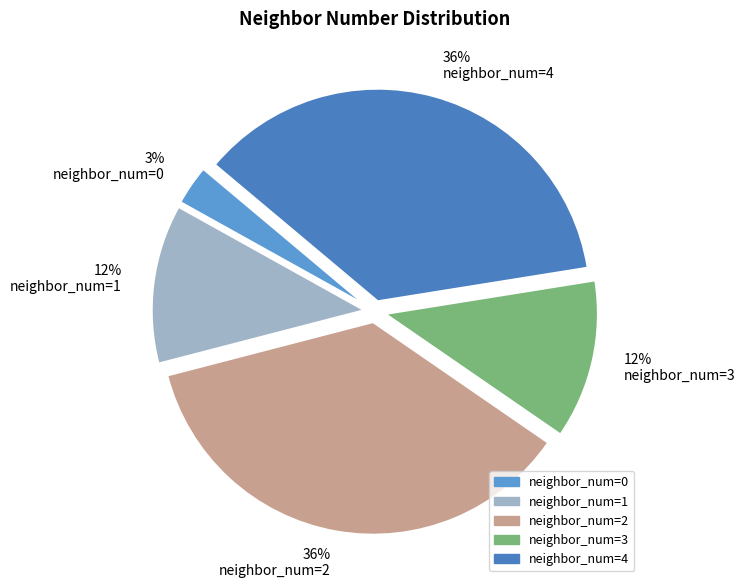

Does any single category account for the majority?

No